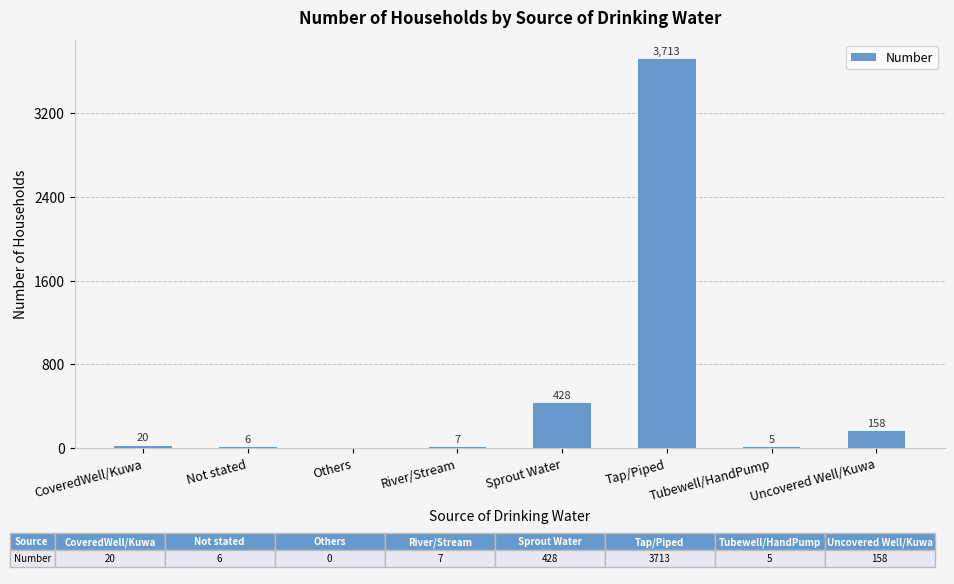

Reading left to right, what are all the values shown in this chart?

20	6	0	7	428	3713	5	158